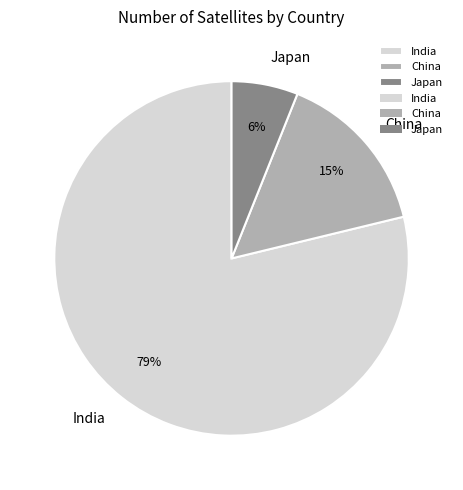

The India slice represents 79% of the pie. True or false?

True